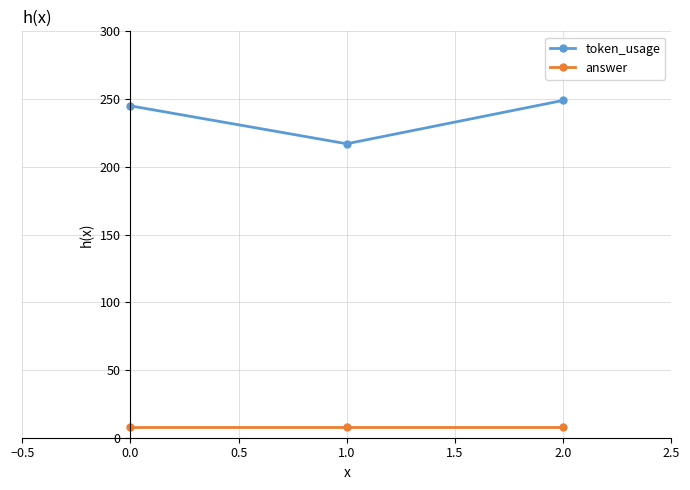

Is it true that token_usage equals 109 at 0.0?

False